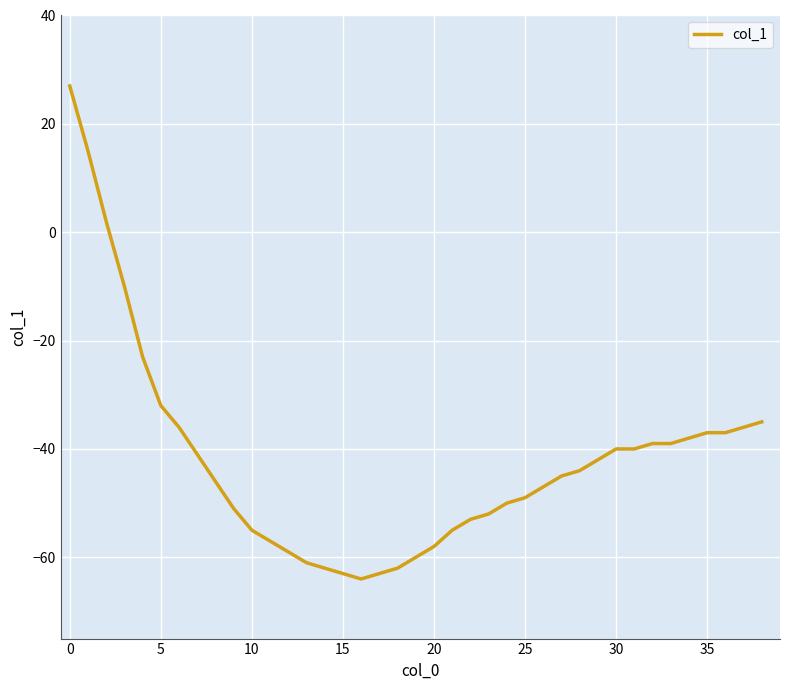

What is the difference between the maximum and minimum values?

91